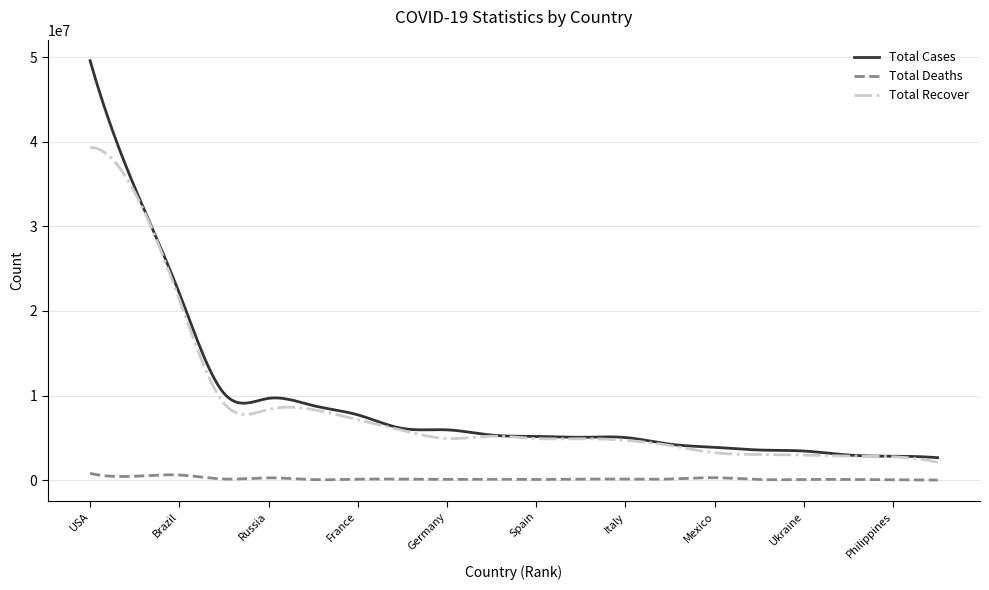

Which series has the largest range (max minus min)?

Total Cases